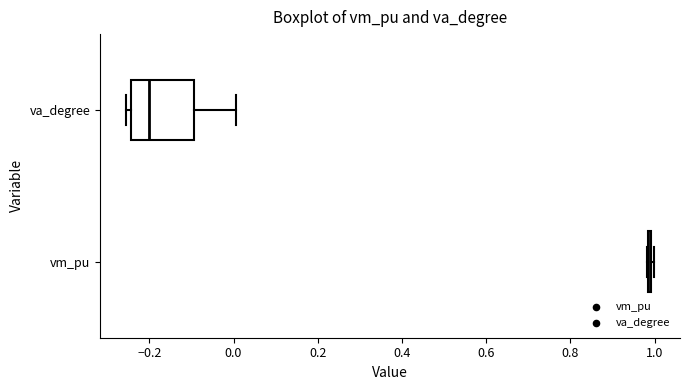

Reading bottom to top, transcribe this box plot: for each box, give where its median line is, the range the box spans, and where its two whiskers end, as read against the x-axis. The values are not printed on the chart, so give them approximately, as read against the axis.

vm_pu: box collapsed to a line at 0.98, whiskers 0.98 to 1.00
va_degree: median -0.20, box -0.24 to -0.10, whiskers -0.26 to 0.00